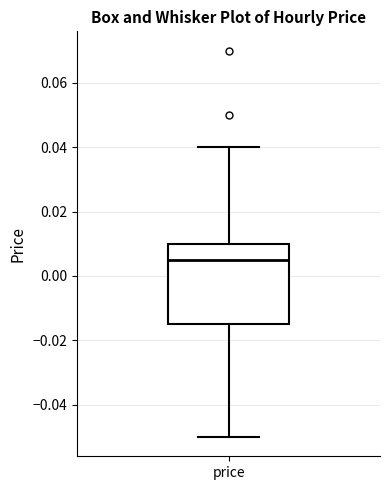

Transcribe this box plot: give where the median line is, the range the box spans, and where the two whiskers end, as read against the y-axis. The values are not printed on the chart, so give them approximately, as read against the axis.

median 0.006, box -0.014 to 0.010, whiskers -0.050 to 0.040